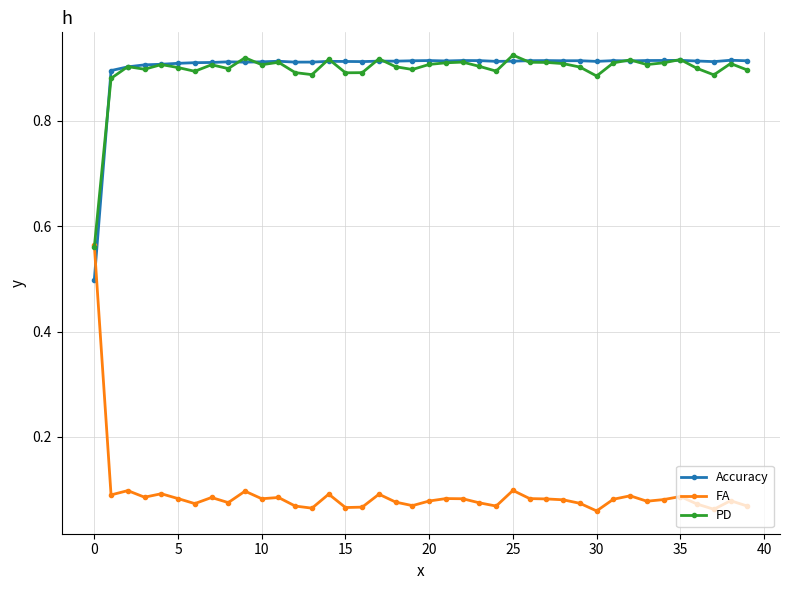

True or false: Accuracy and FA cross at least once.

True